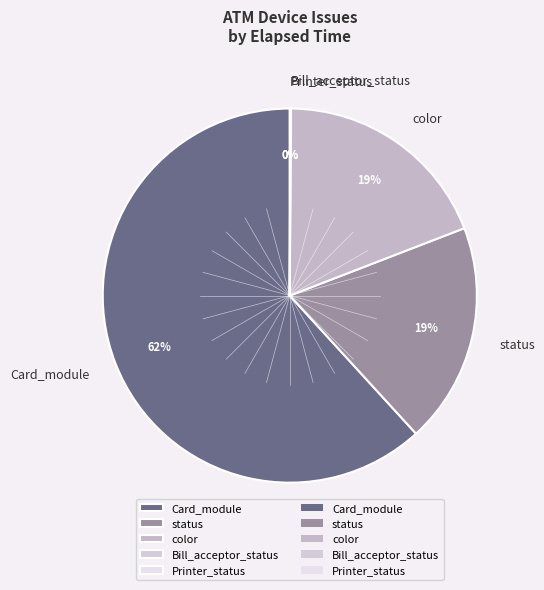

Which category has the biggest portion of the pie?

Card_module